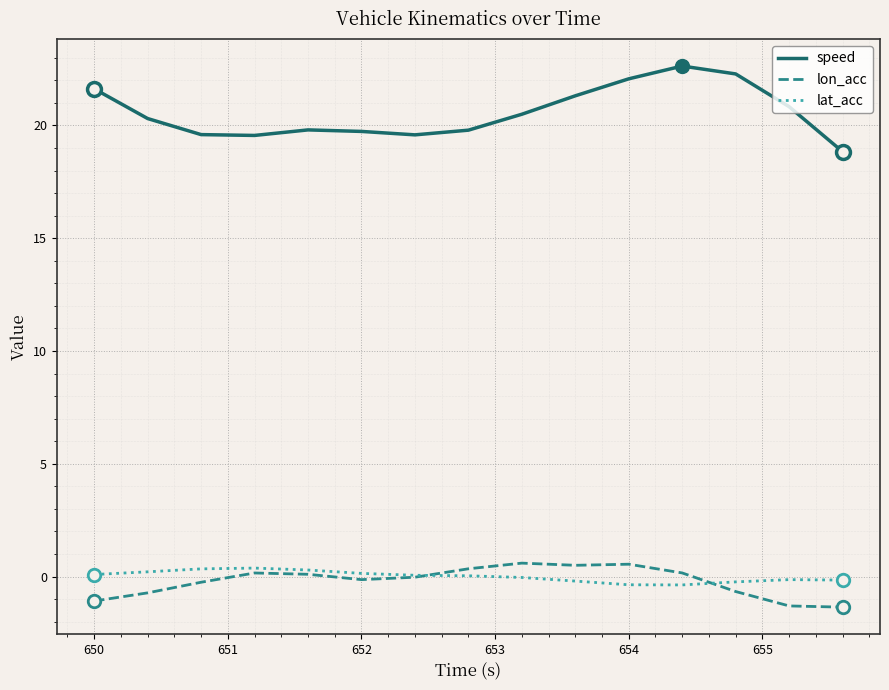

Which series has the largest range (max minus min)?

speed